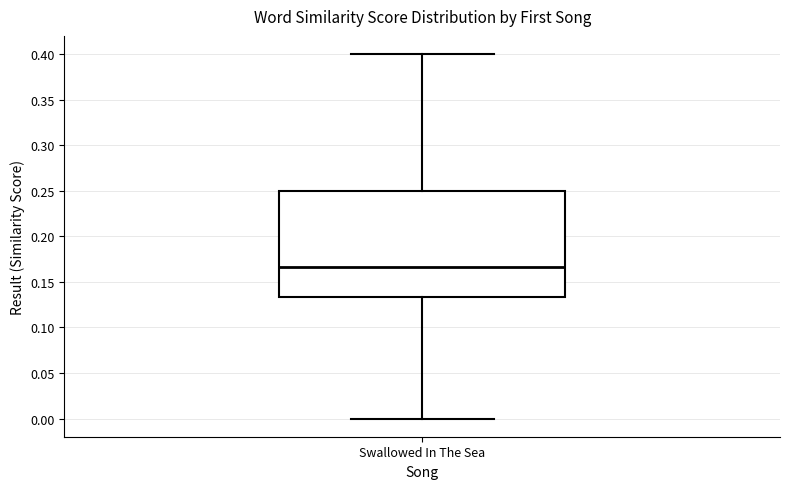

Where does the median line of the box for Swallowed In The Sea sit on the y-axis? The values are not printed on the chart, so give them approximately, as read against the axis.

0.165